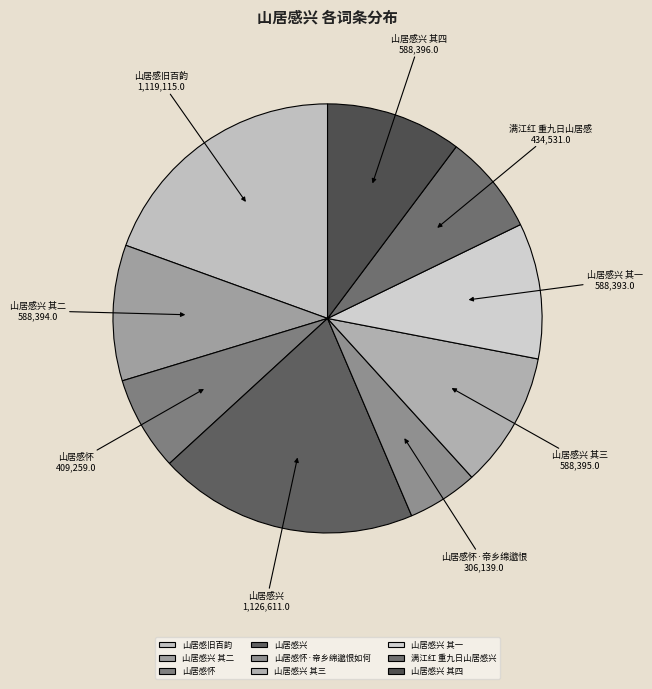

Approximately how many times larger is the value at 山居感怀·帝乡绵邈恨如何 compared to 山居感怀?

0.7